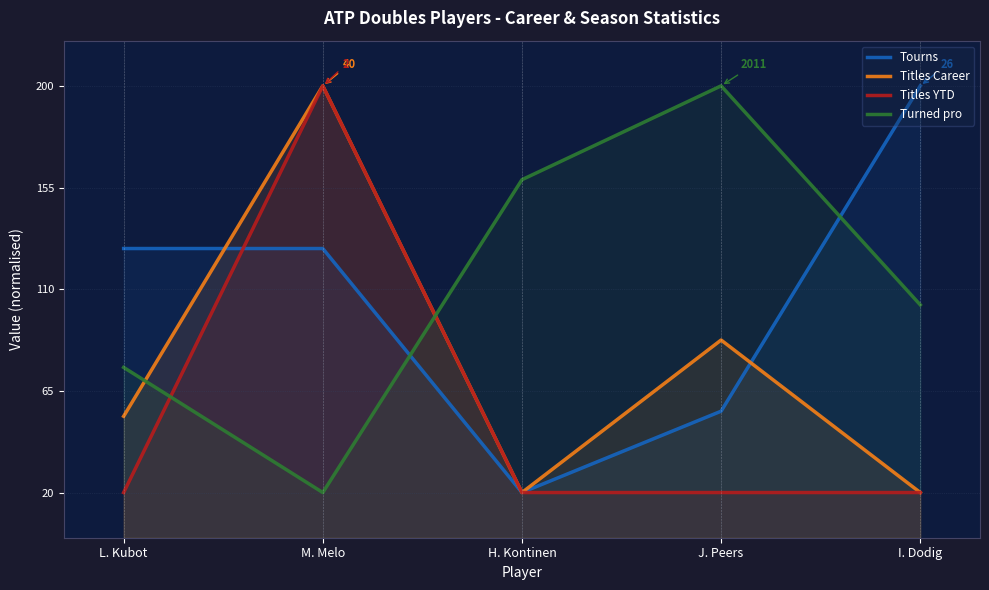

At how many categories does at least one series exceed 184?

3